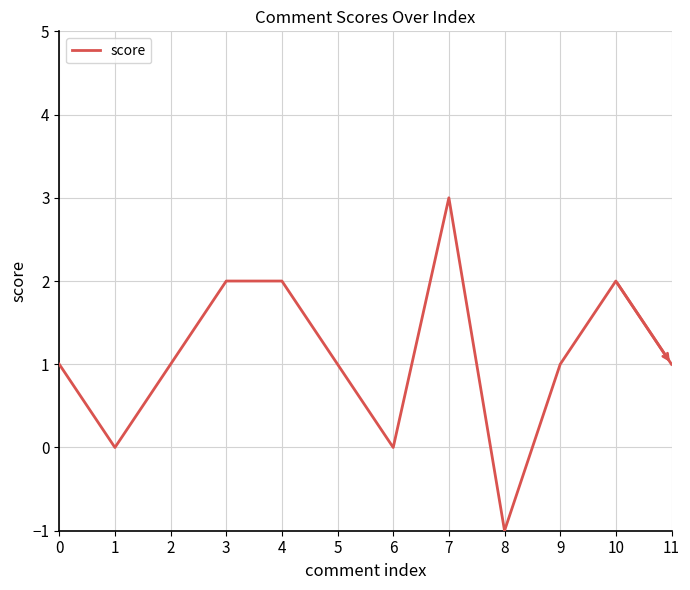

True or false: the data shows 1 at 11.

True